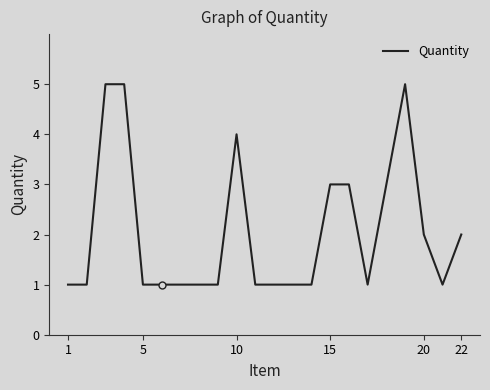

What is the smallest value displayed?

1